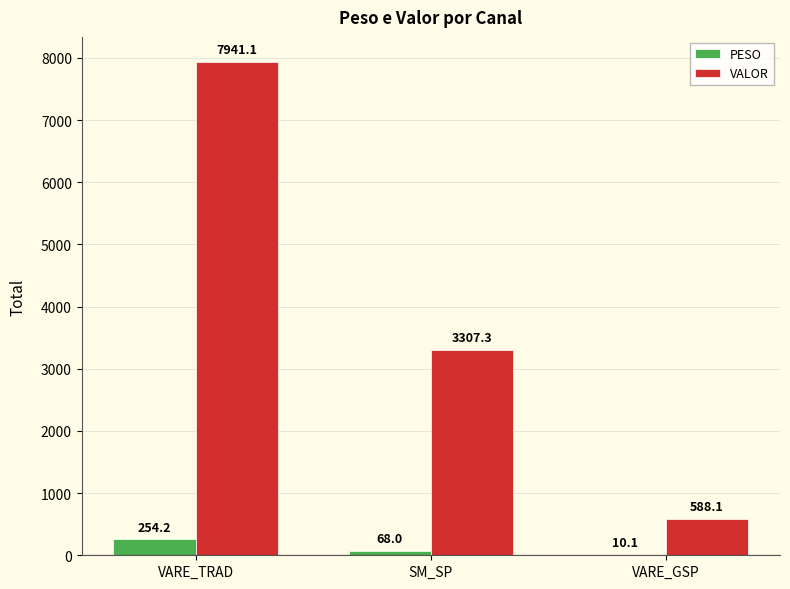

Is the value of PESO at VARE_TRAD greater than the value of VALOR at SM_SP?

No